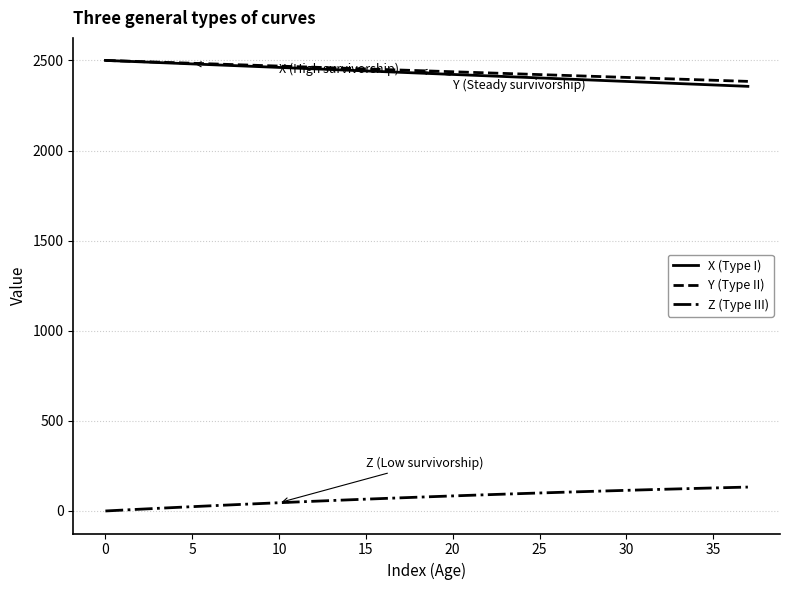

What is the sum of all Z (Type III) values?

2815.8